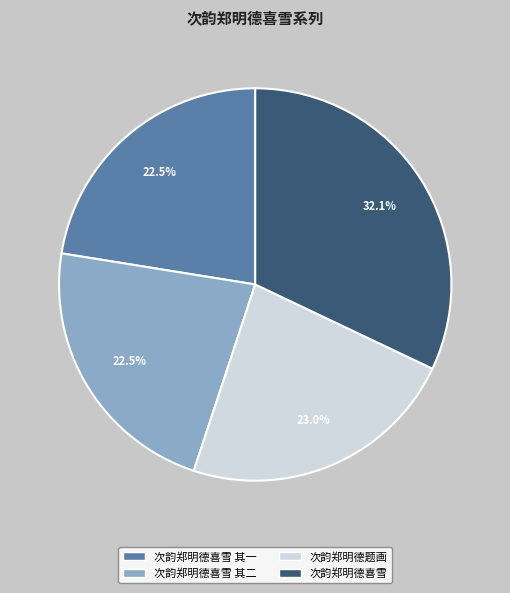

Combined, what portion of the pie is 次韵郑明德喜雪 and 次韵郑明德喜雪 其二?

54.5%